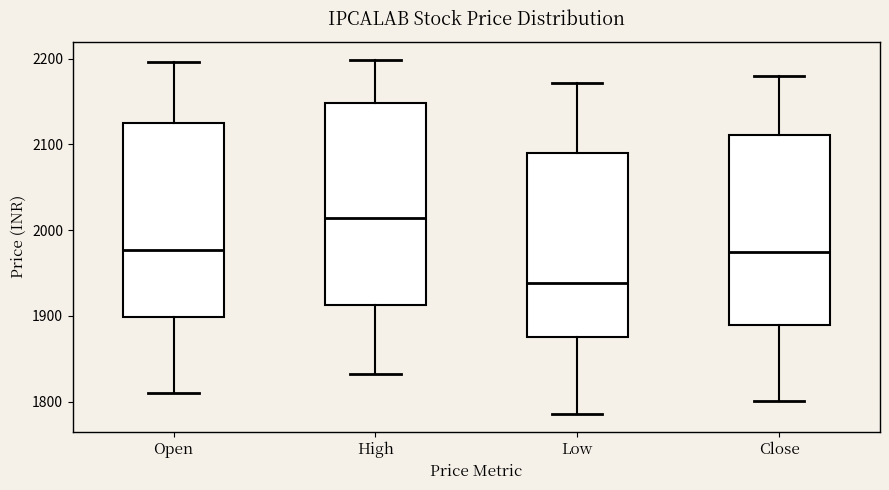

Which box has the lowest median line?

Low